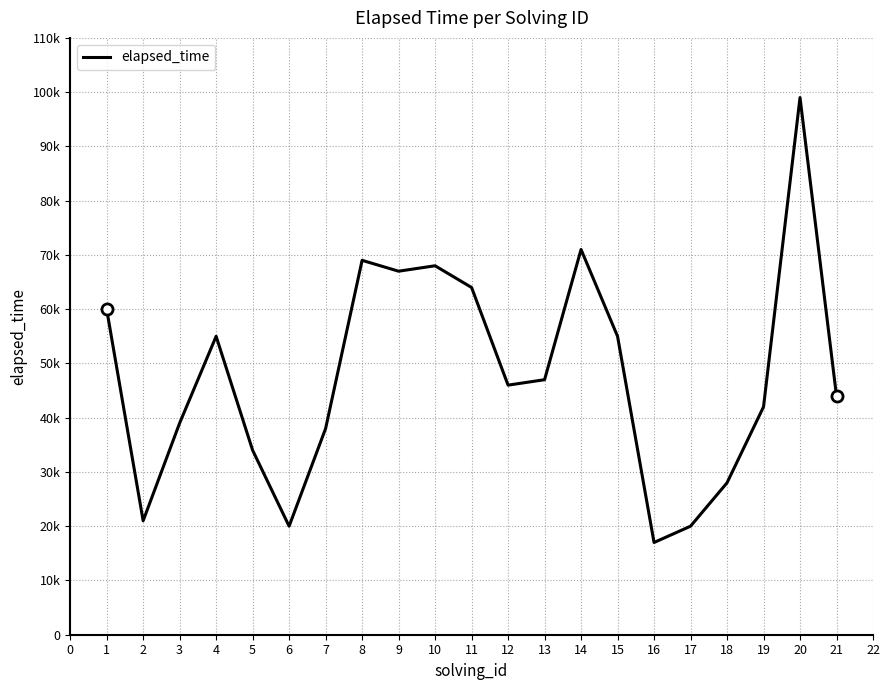

What is the maximum value shown in the chart?

99000